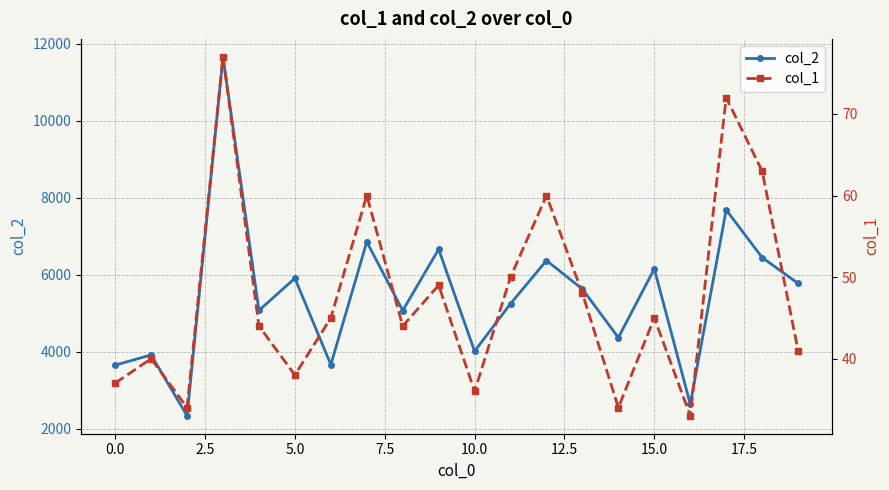

What is the maximum value for col_2?

11658